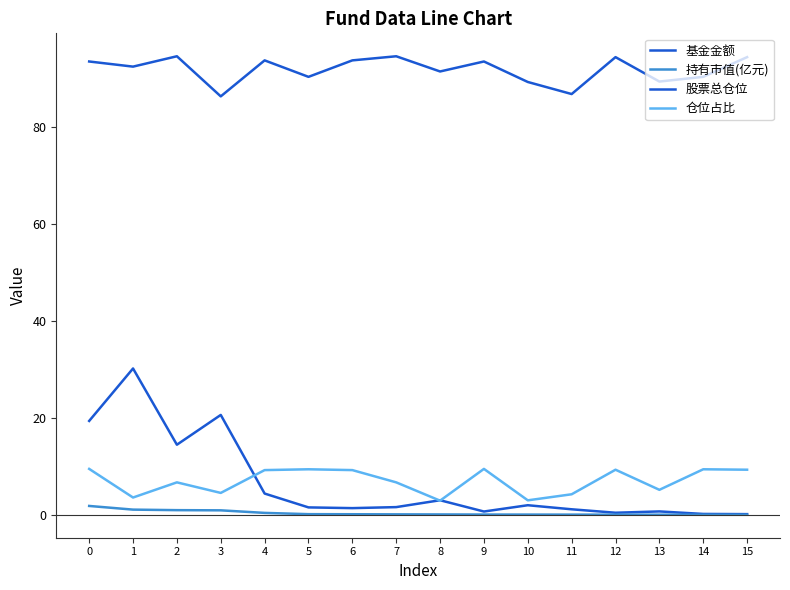

How many lines are shown in the chart?

4